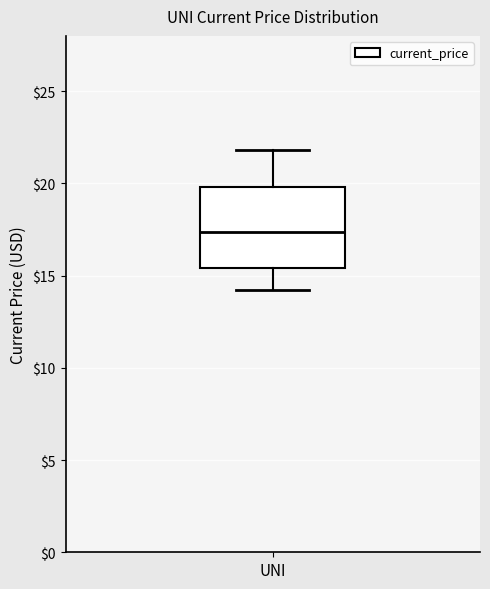

Read this box plot against the y-axis: the position of the median line, the range covered by the box, and the ends of both whiskers. The values are not printed on the chart, so give them approximately, as read against the axis.

median 17.5, box 15.5 to 20.0, whiskers 14.0 to 22.0